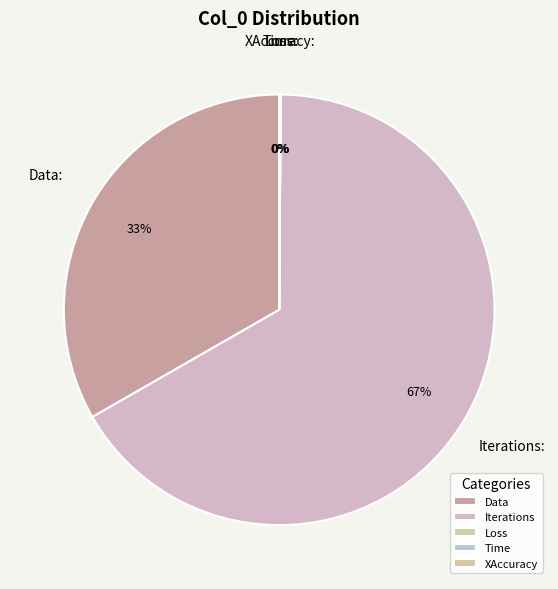

The Iterations slice represents 72% of the pie. True or false?

False